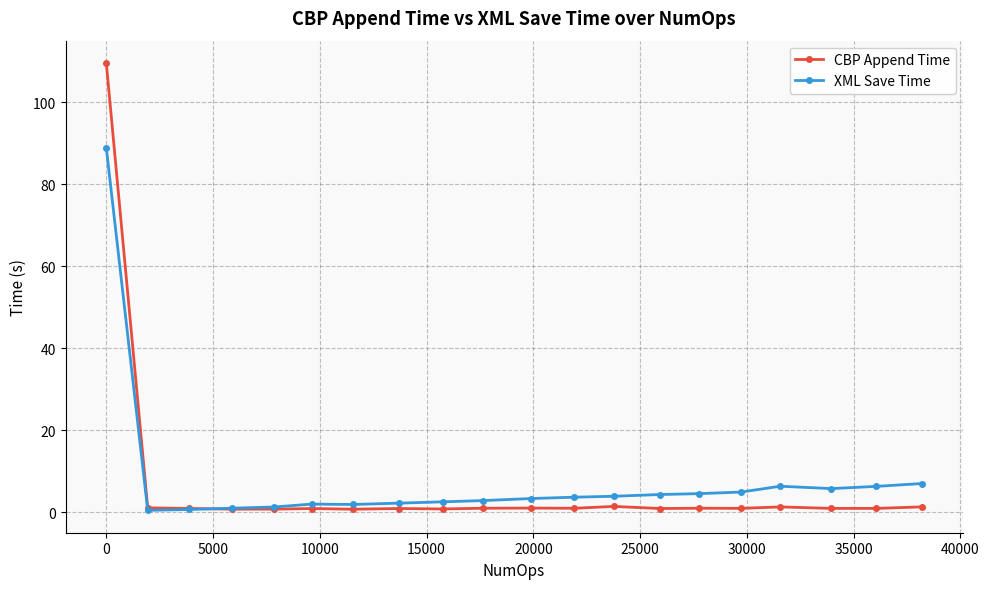

True or false: XML Save Time has more than 1 points higher than both neighbors.

True